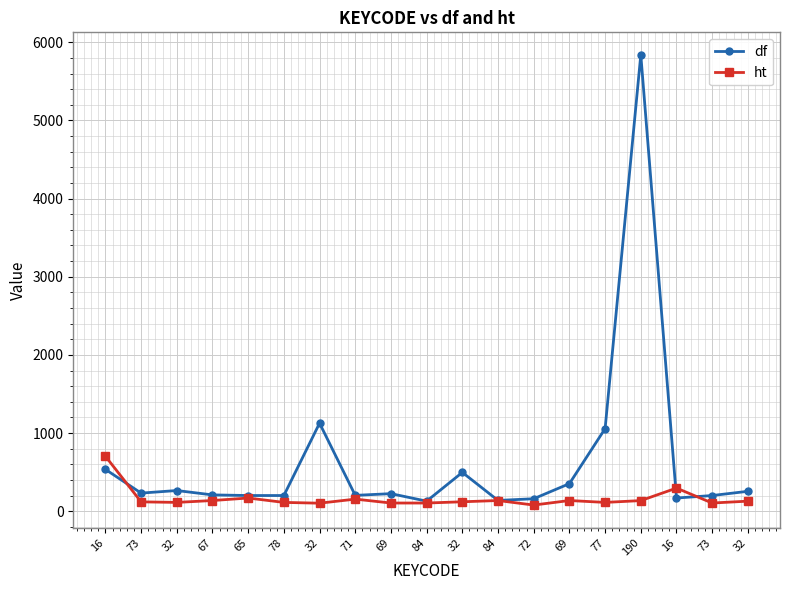

Is the value of ht at 84 greater than the value of df at 84?

No